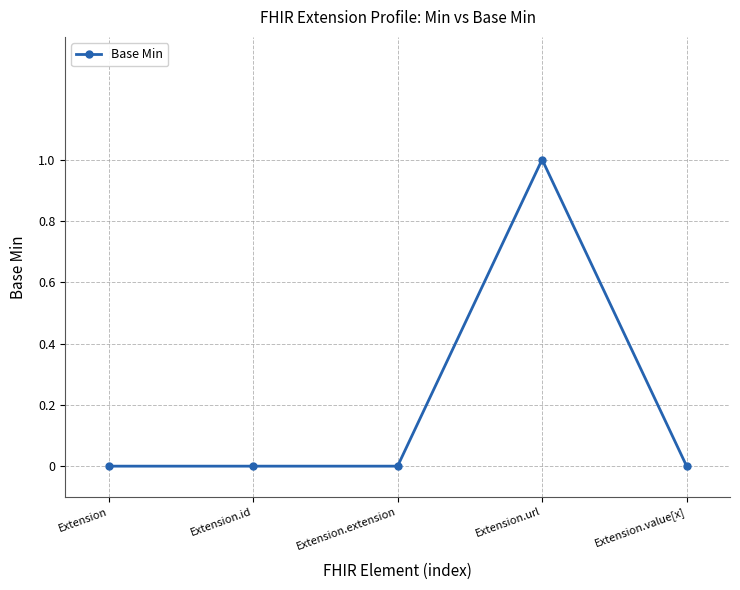

Reading left to right, what are all the values shown in this chart?

0	0	0	1	0